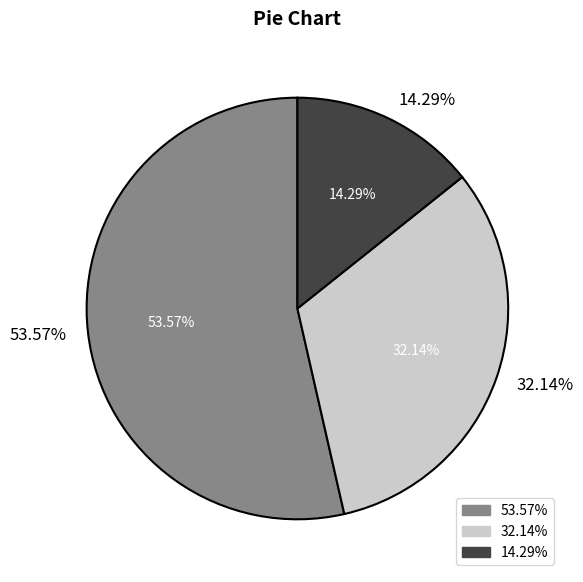

Is there any slice that represents more than half of the pie?

Yes